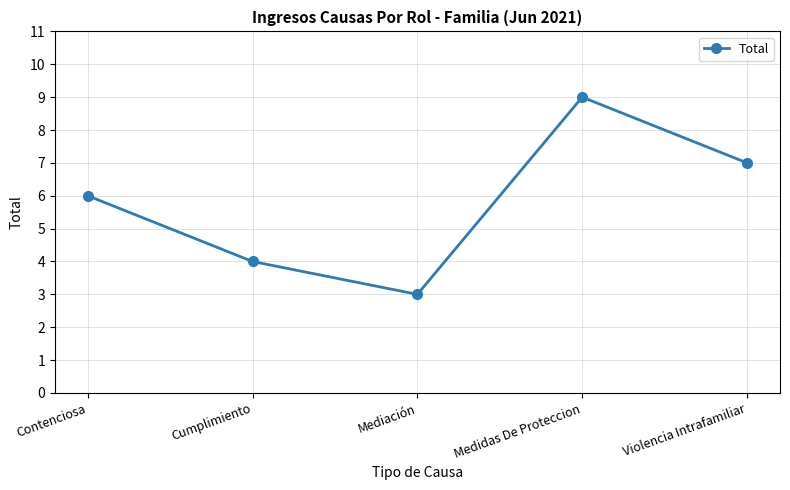

What is the maximum value shown in the chart?

9